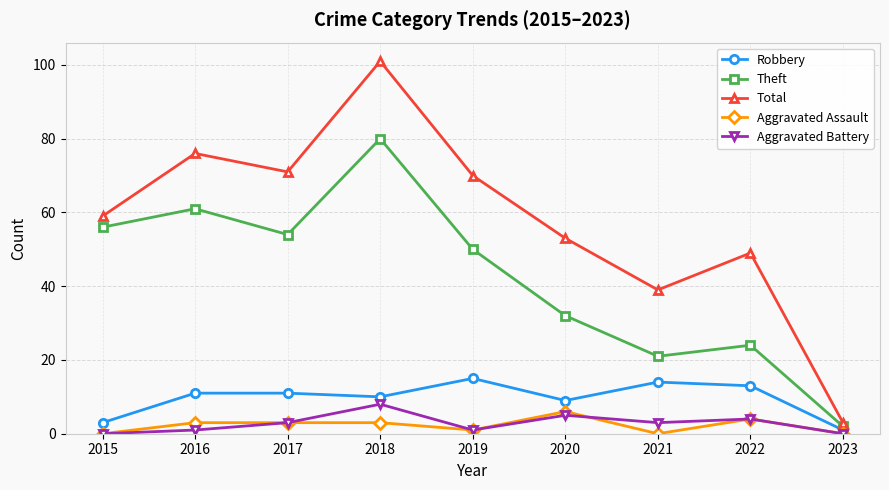

Between 2015 and 2017, which series saw the biggest shift?

Total